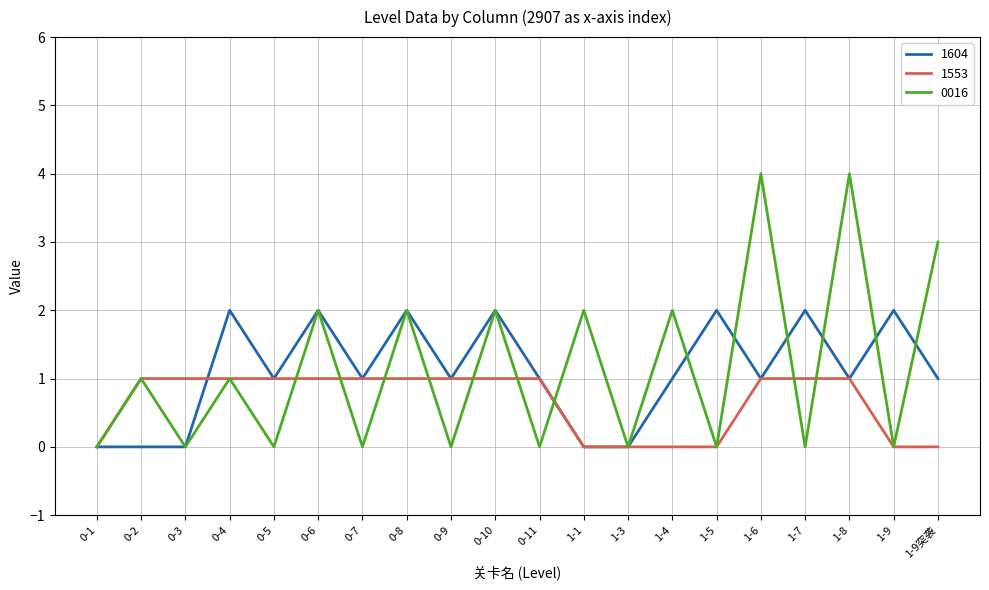

Is the value of 1553 at 1-7 greater than the value of 1604 at 0-3?

Yes